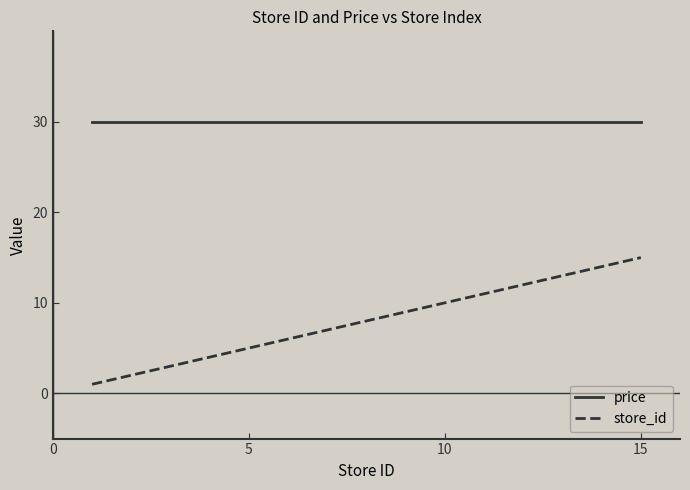

What is the sum of all price values?

180